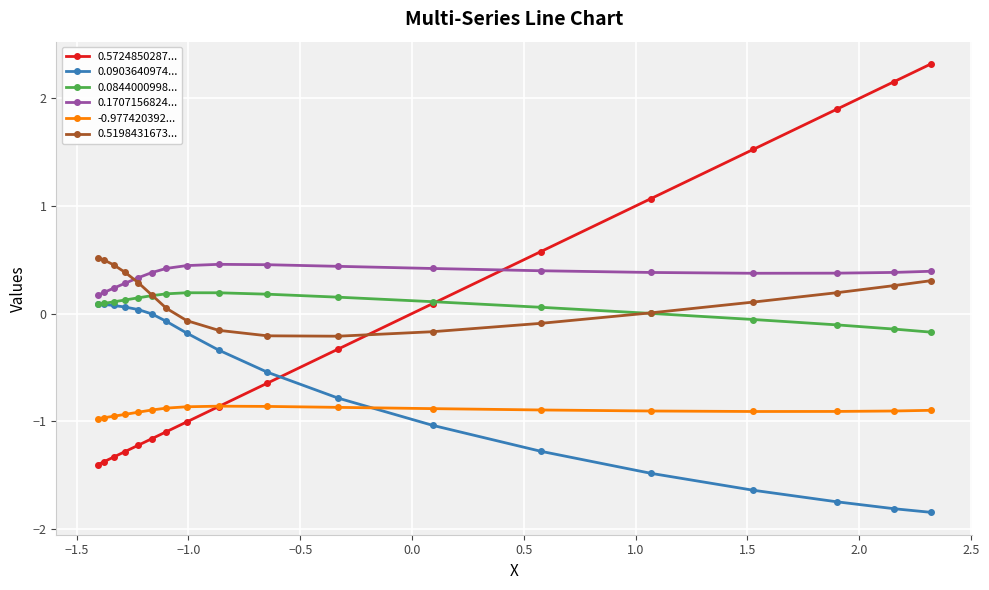

True or false: 0.0844000998... and -0.977420392... cross at least once.

False